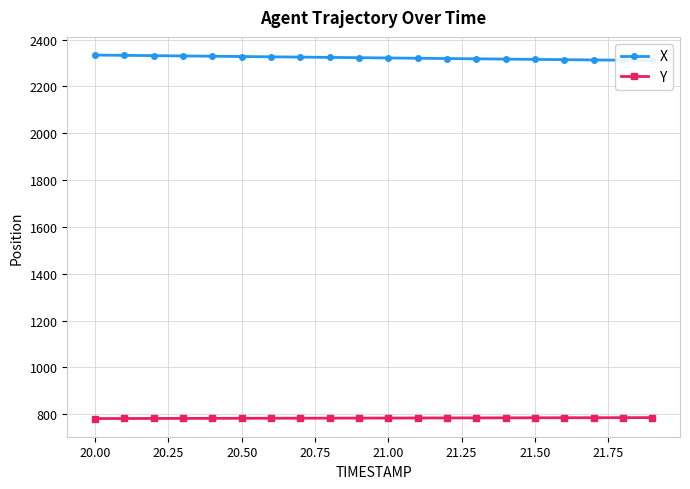

What is the maximum value for Y?

785.6